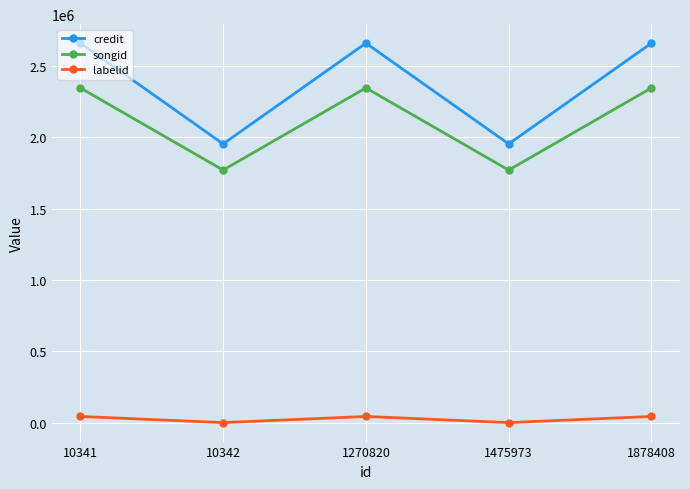

Which series has the largest total across all categories?

credit